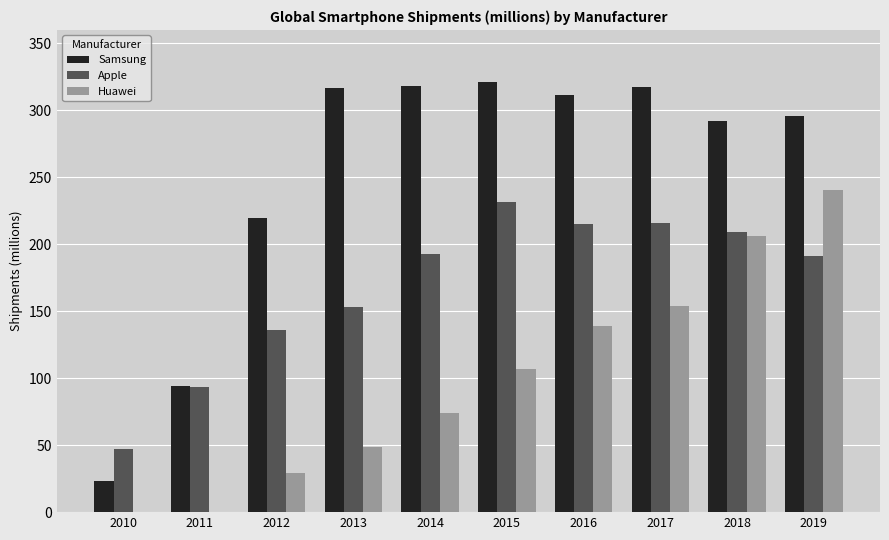

How many groups of bars are there?

10